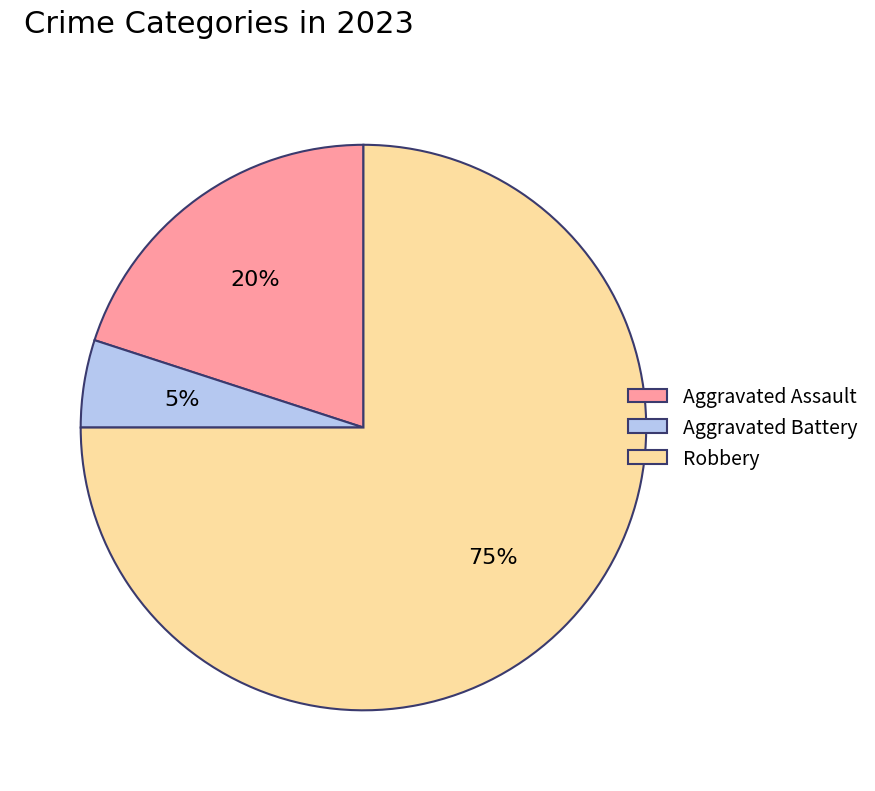

Between Aggravated Assault and Aggravated Battery, which is larger?

Aggravated Assault